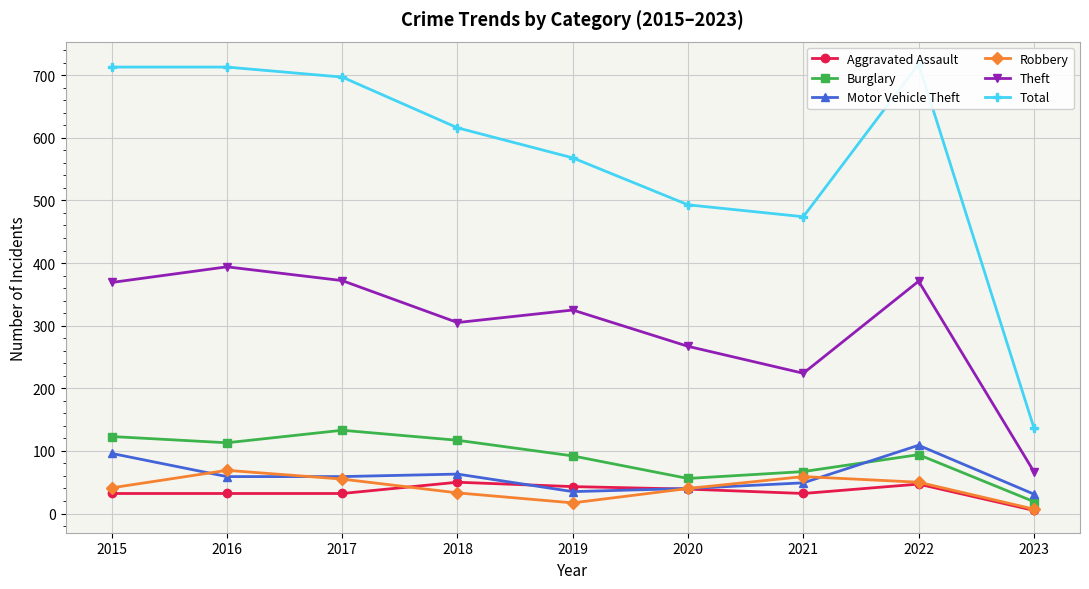

Reading right to left, list all the values displayed in this chart.

Aggravated Assault: 2023=5	2022=47	2021=32	2020=39	2019=43	2018=50	2017=32	2016=32	2015=32
Burglary: 2023=19	2022=94	2021=67	2020=56	2019=92	2018=117	2017=133	2016=113	2015=123
Motor Vehicle Theft: 2023=31	2022=109	2021=49	2020=40	2019=35	2018=63	2017=59	2016=59	2015=96
Robbery: 2023=7	2022=50	2021=59	2020=40	2019=17	2018=33	2017=55	2016=69	2015=41
Theft: 2023=67	2022=371	2021=224	2020=267	2019=325	2018=305	2017=372	2016=394	2015=369
Total: 2023=137	2022=718	2021=474	2020=493	2019=568	2018=616	2017=697	2016=713	2015=713